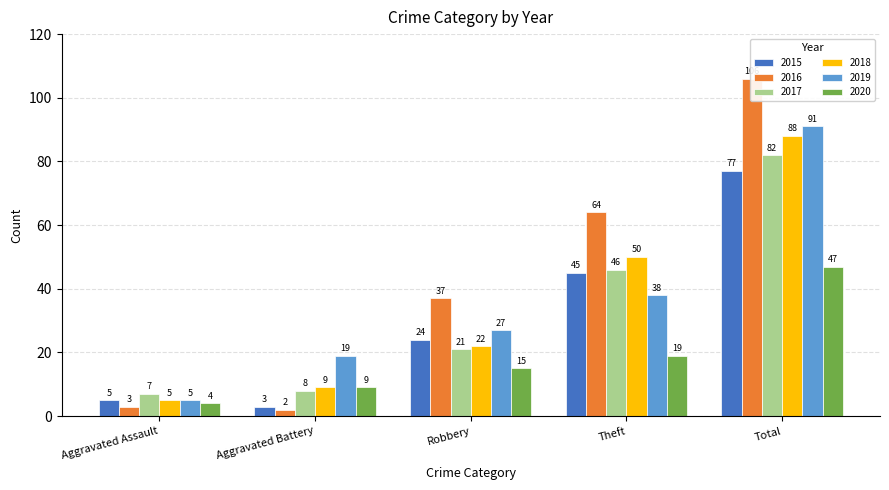

True or false: 2015 has a value of 3 at Aggravated Assault.

False